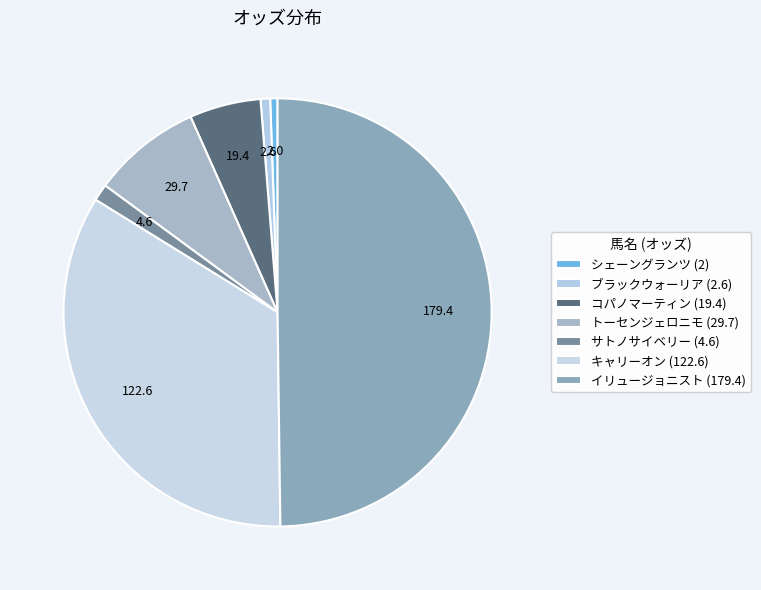

Count the number of slices in the pie.

7